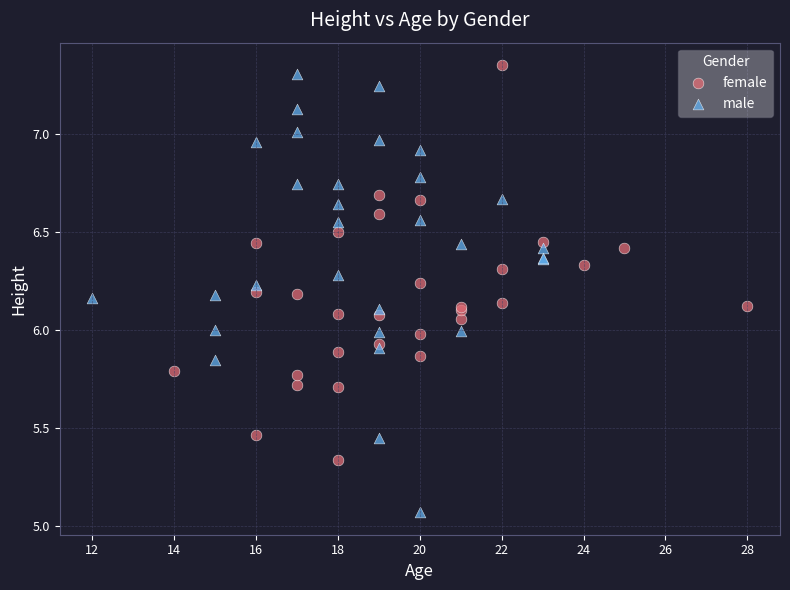

Which series reaches the minimum Y coordinate?

male